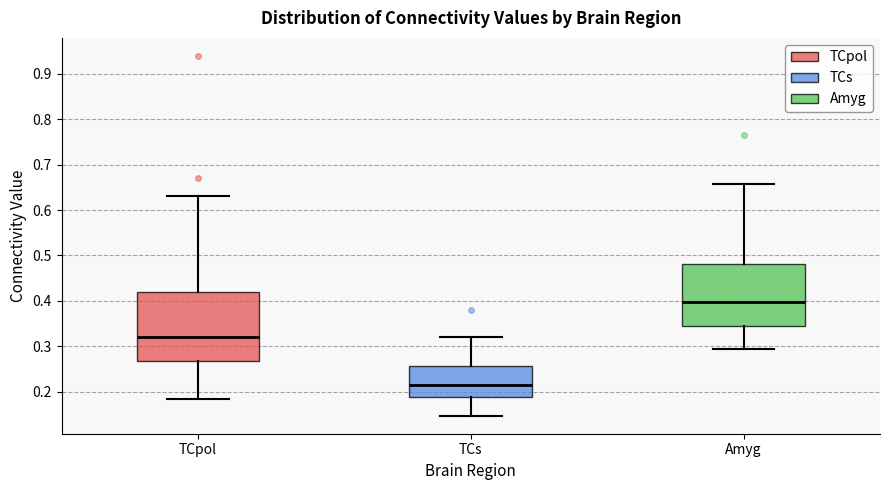

Which box is the tallest, from its lower edge to its upper edge?

TCpol